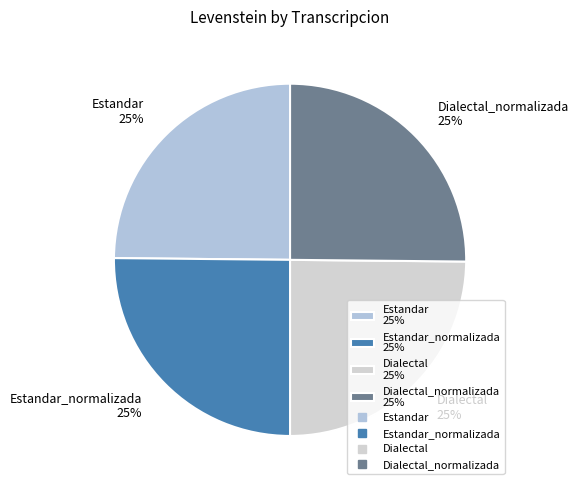

To the nearest percent, what is the combined percentage of Dialectal 25% and Estandar_normalizada 25%?

50%